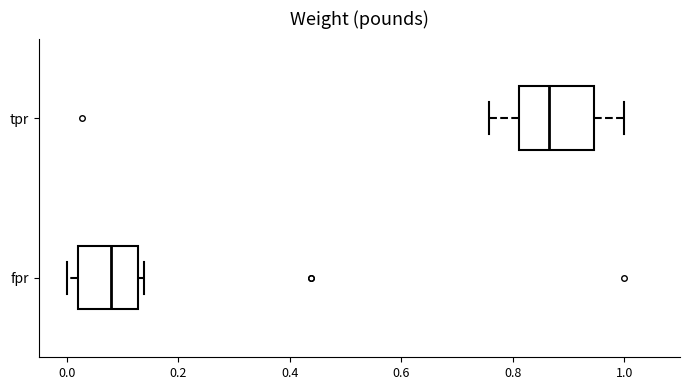

Reading bottom to top, transcribe this box plot: for each box, give where its median line is, the range the box spans, and where its two whiskers end, as read against the x-axis. The values are not printed on the chart, so give them approximately, as read against the axis.

fpr: median 0.08, box 0.02 to 0.12, whiskers 0.00 to 0.14
tpr: median 0.86, box 0.82 to 0.94, whiskers 0.76 to 1.00